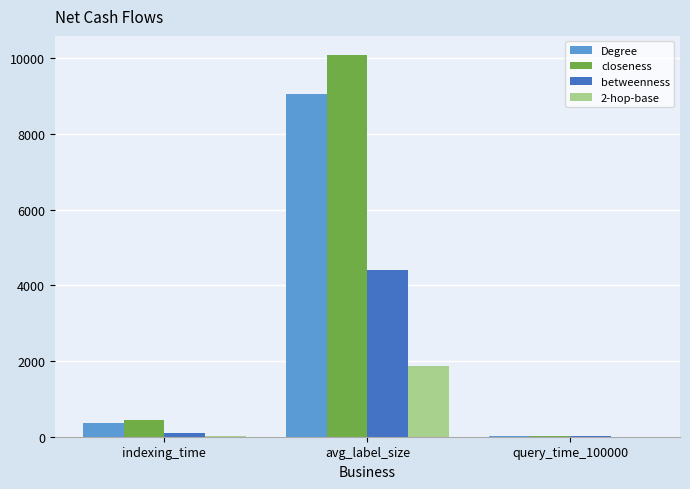

What is the greatest value displayed?

10087.4